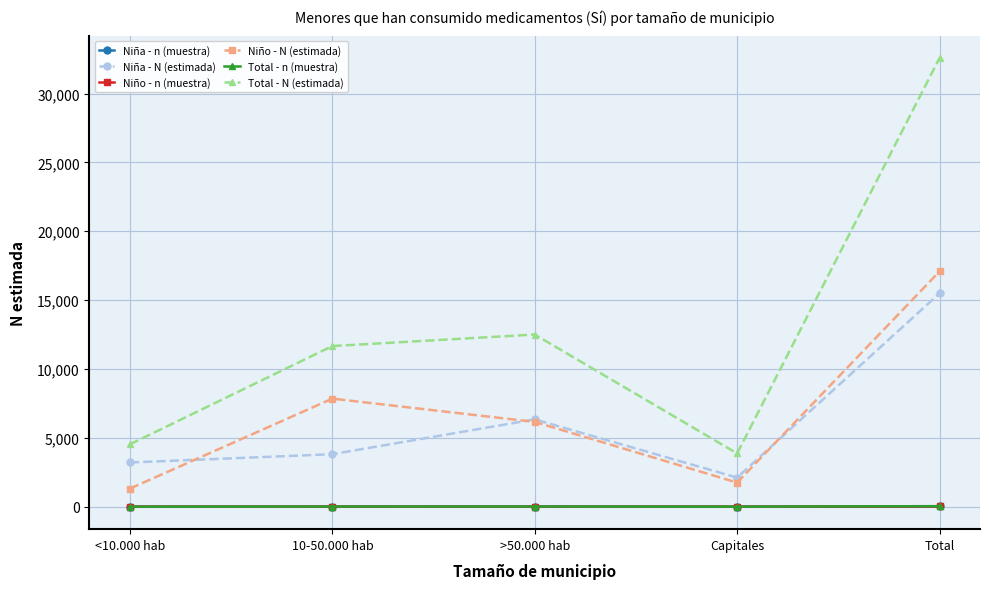

Does the chart display data point markers on the line(s)?

Yes